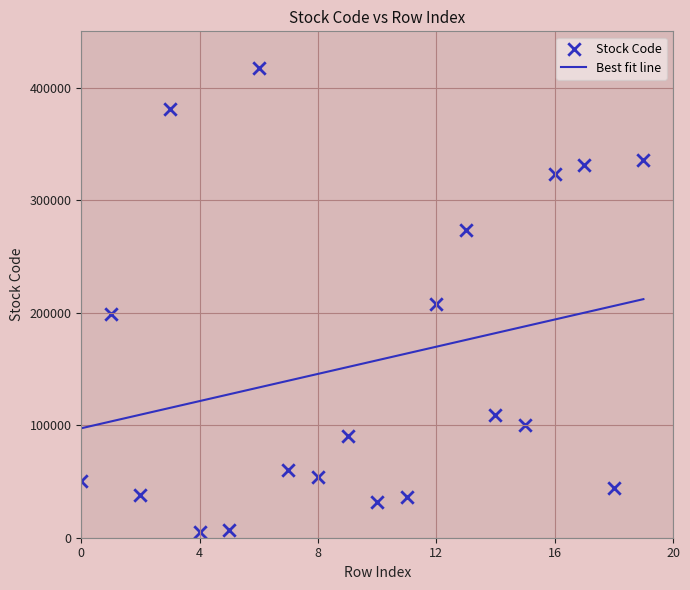

What is the range of Y values (max minus min)?

412020